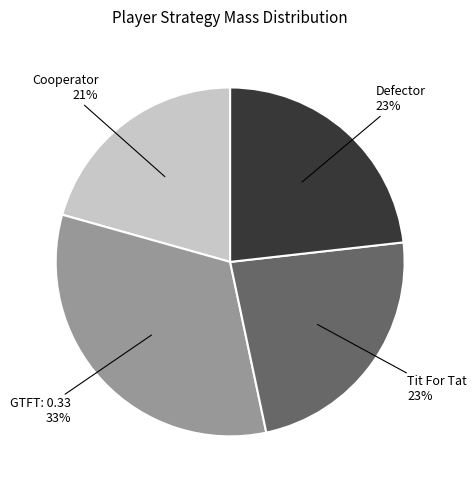

Is there any slice that represents more than half of the pie?

No